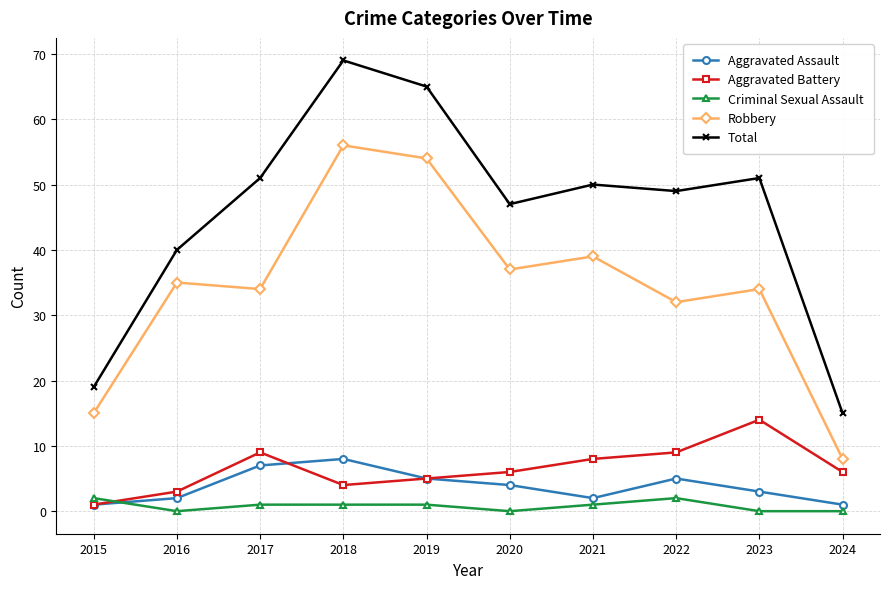

What value does the Aggravated Battery series have at 2022?

9